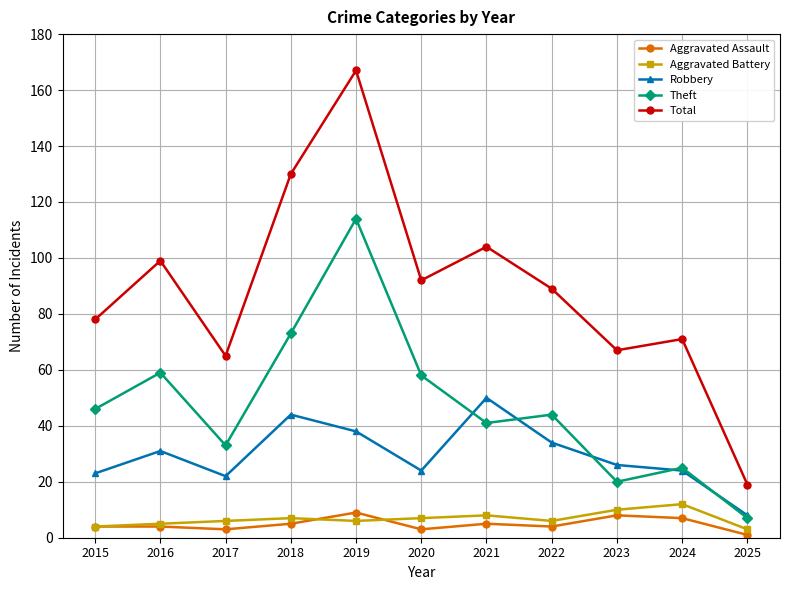

Is this an area chart (filled region under the line)?

No